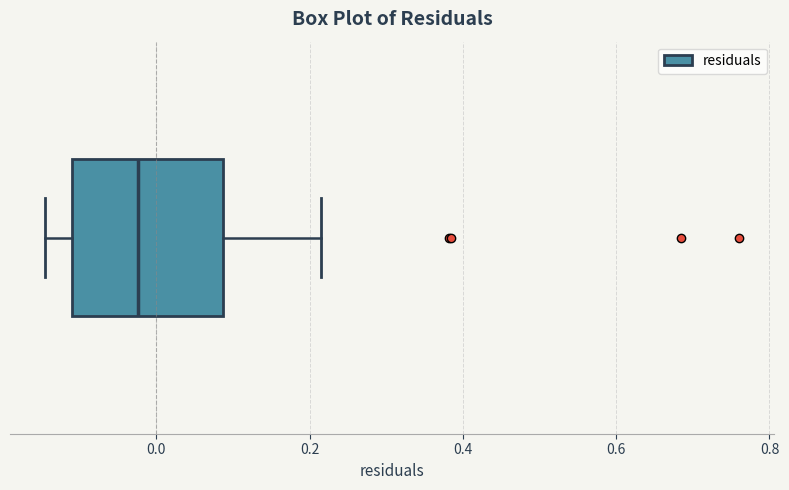

Where does the right whisker of the box end on the x-axis? The values are not printed on the chart, so give them approximately, as read against the axis.

0.22